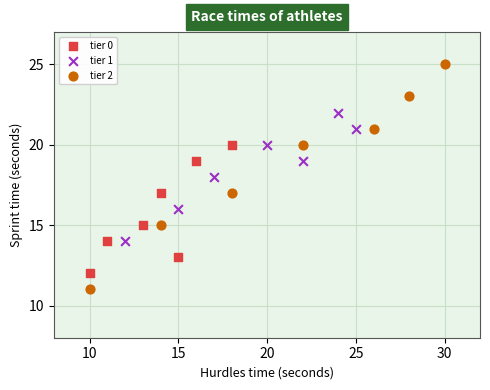

Which series has the widest spread of Y values?

tier 2